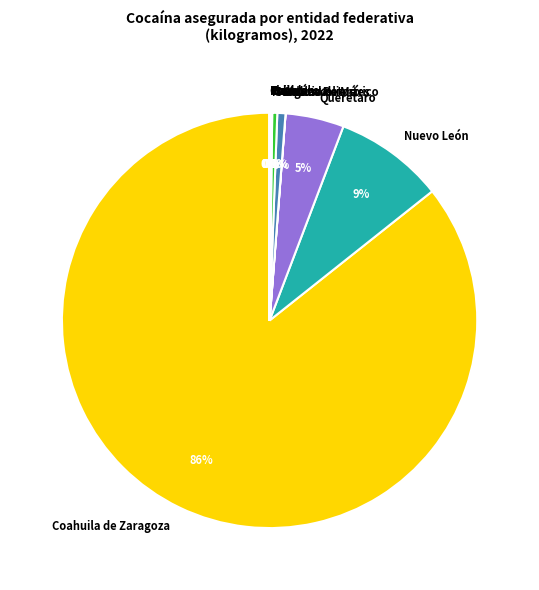

True or false: San Luis Potosí accounts for 0% of the total.

True